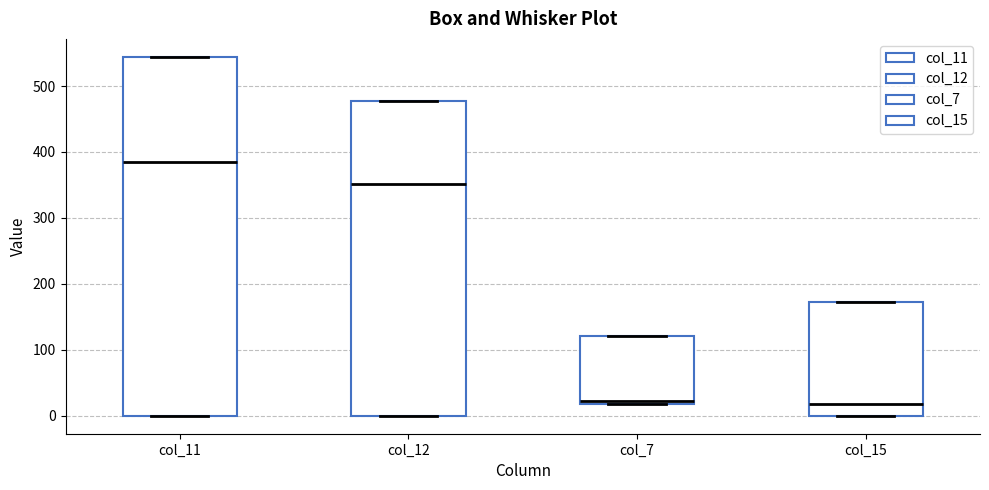

Which box has the highest median line?

col_11